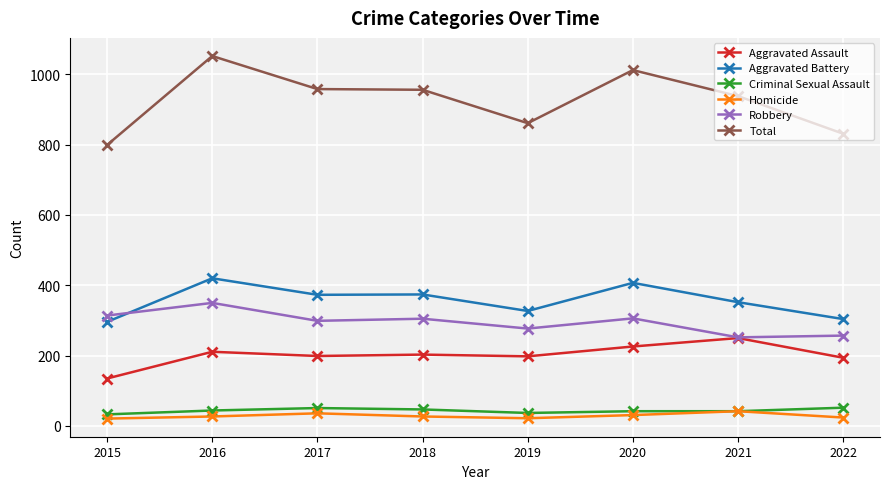

What is the value of the Homicide point at the 4th from the left?

27